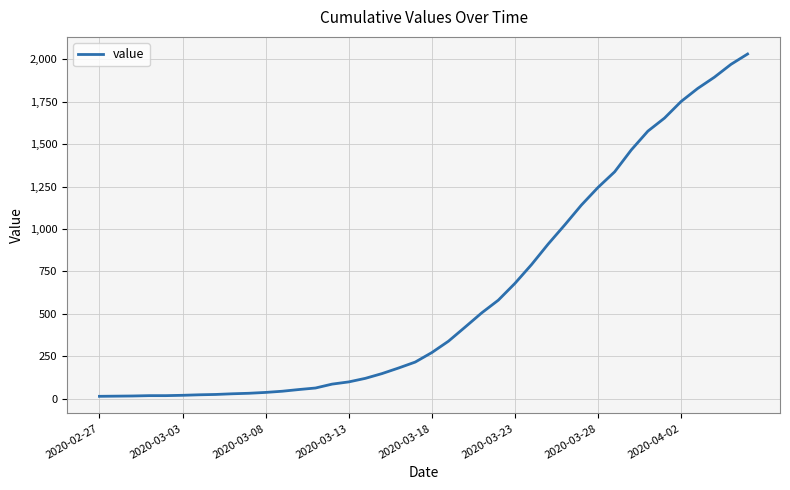

Does the chart have visible grid lines?

Yes